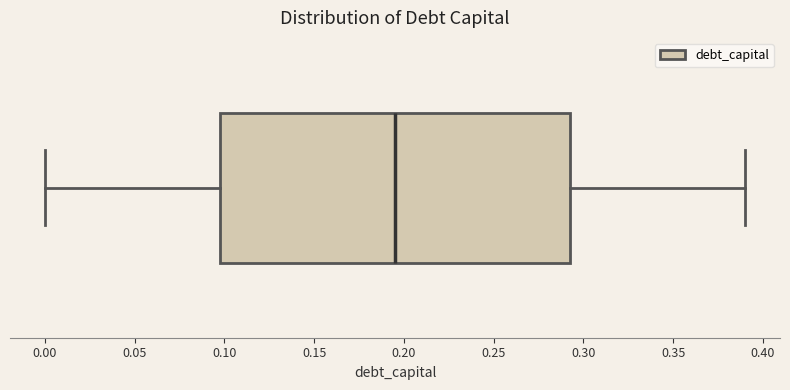

Read this box plot against the x-axis: the position of the median line, the range covered by the box, and the ends of both whiskers. The values are not printed on the chart, so give them approximately, as read against the axis.

median 0.195, box 0.100 to 0.295, whiskers 0.000 to 0.390